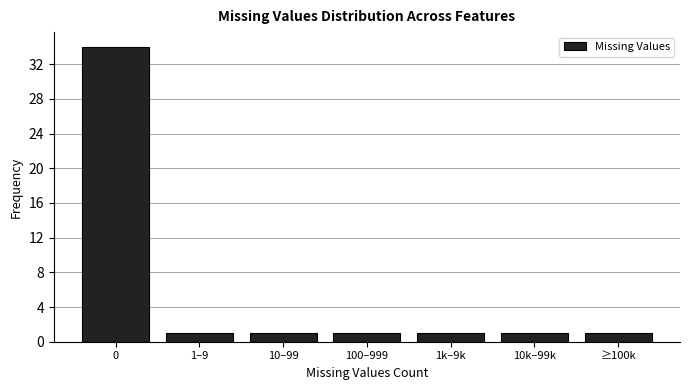

Reading right to left, transcribe all the data shown in this chart.

≥100k=1	10k–99k=1	1k–9k=1	100–999=1	10–99=1	1–9=1	0=34